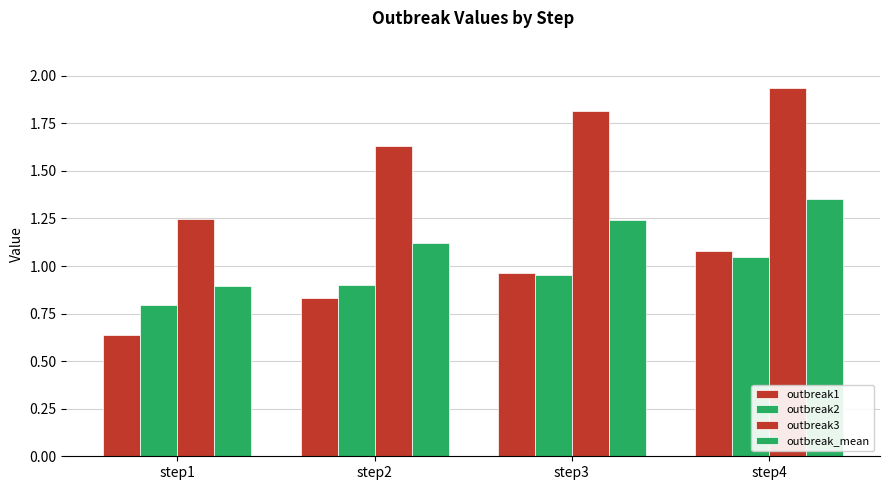

What is the difference between the maximum and minimum values in the outbreak2 series?

0.3